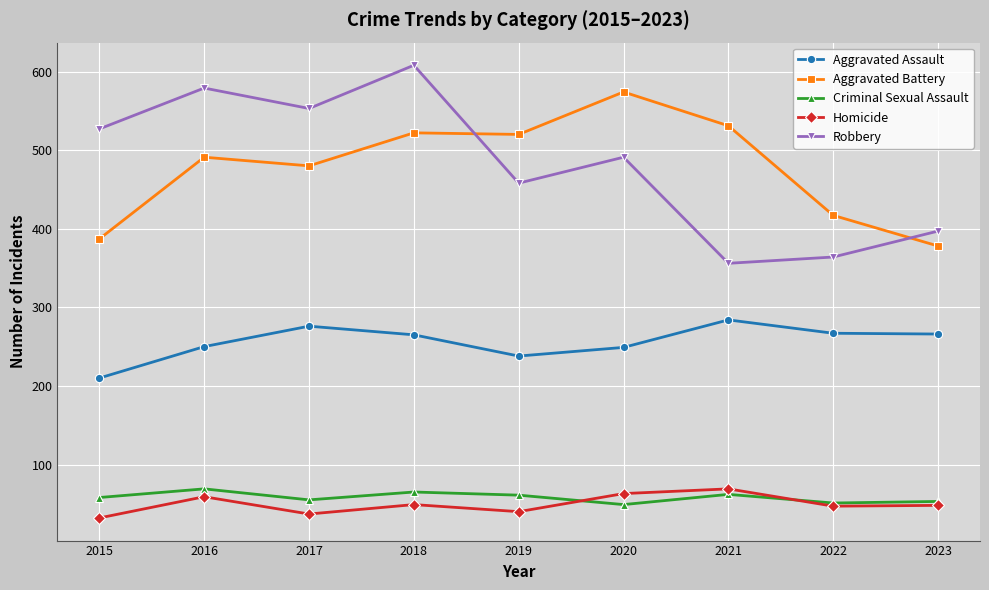

What is the difference between the highest and lowest values at 2023?

349